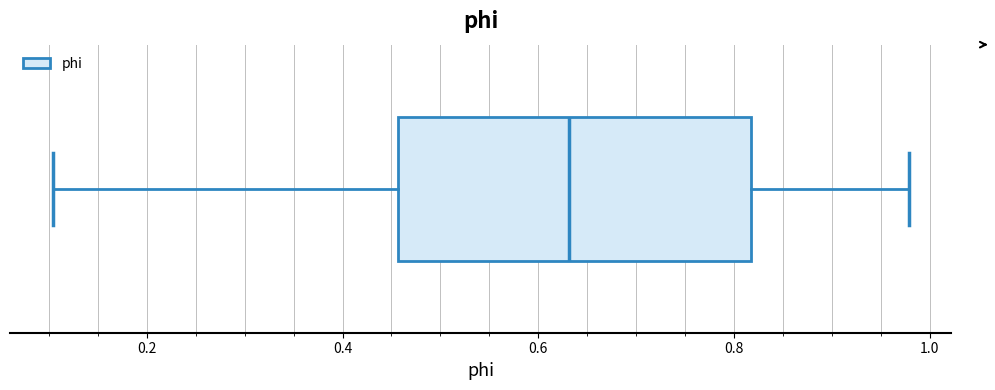

Transcribe this box plot: give where the median line is, the range the box spans, and where the two whiskers end, as read against the x-axis. The values are not printed on the chart, so give them approximately, as read against the axis.

median 0.64, box 0.46 to 0.82, whiskers 0.10 to 0.98